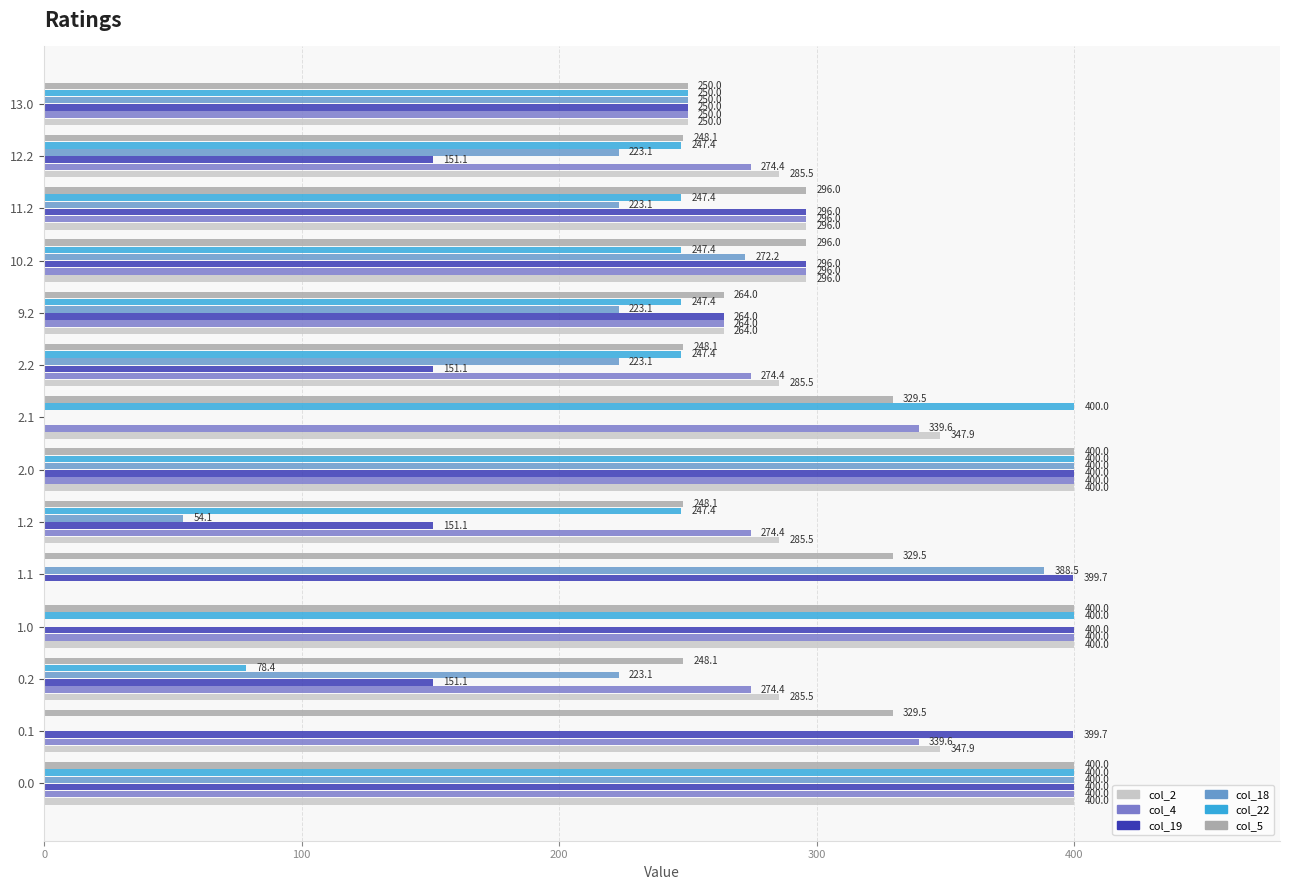

How many categories are shown in the chart?

14